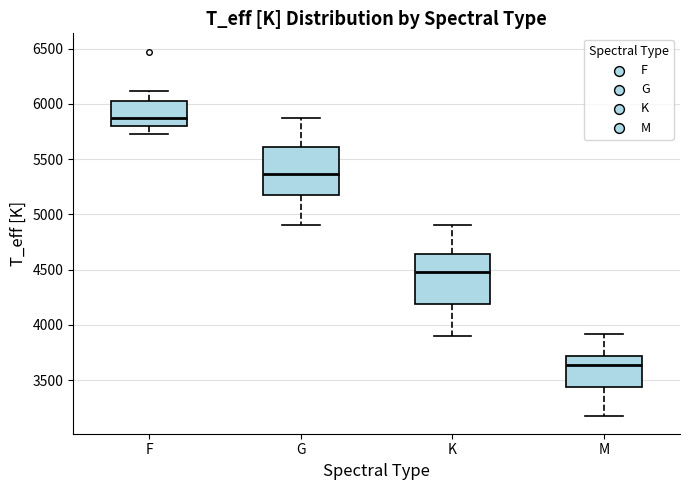

Which box's median line is the highest?

F